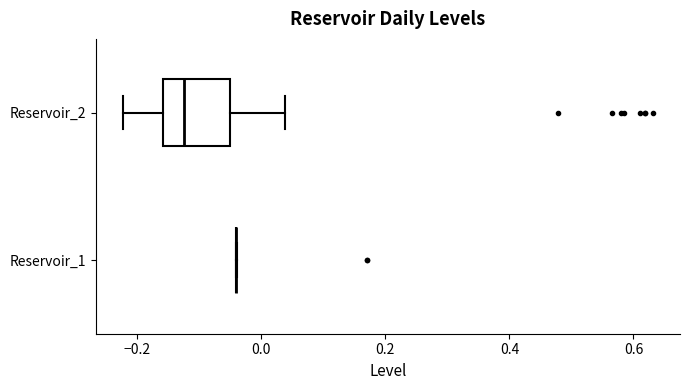

Where is the left edge of the box for Reservoir_2 on the x-axis? The values are not printed on the chart, so give them approximately, as read against the axis.

-0.16